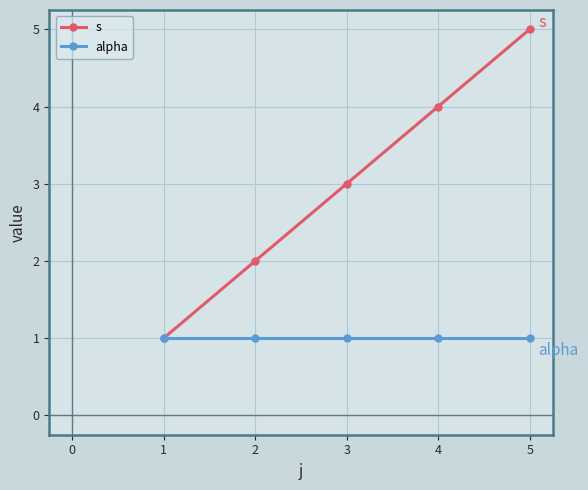

What is the difference between the maximum and second lowest values in the s series?

3